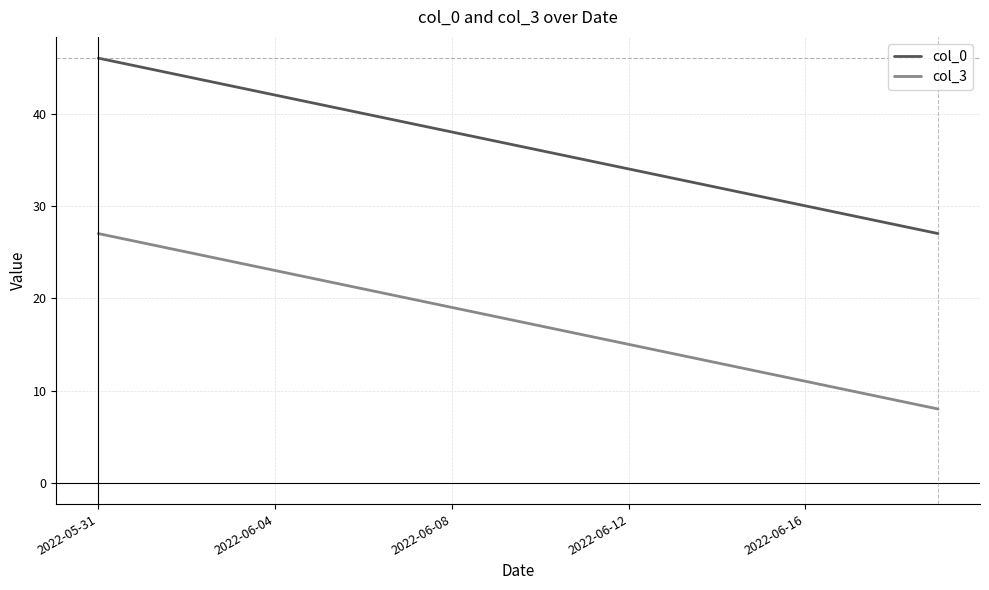

At how many categories does at least one series exceed 20?

20